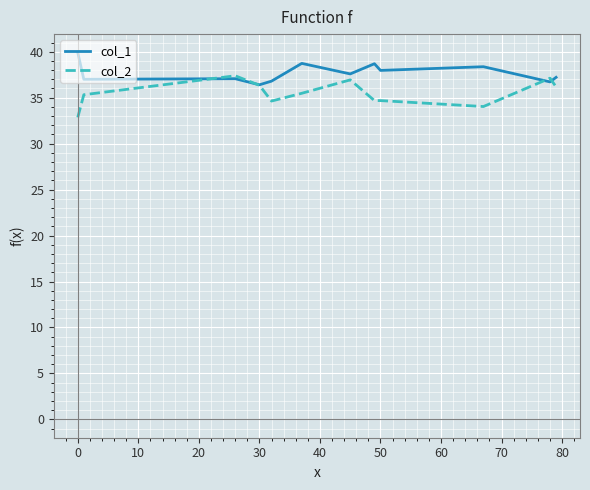

Count the number of categories in the chart.

12